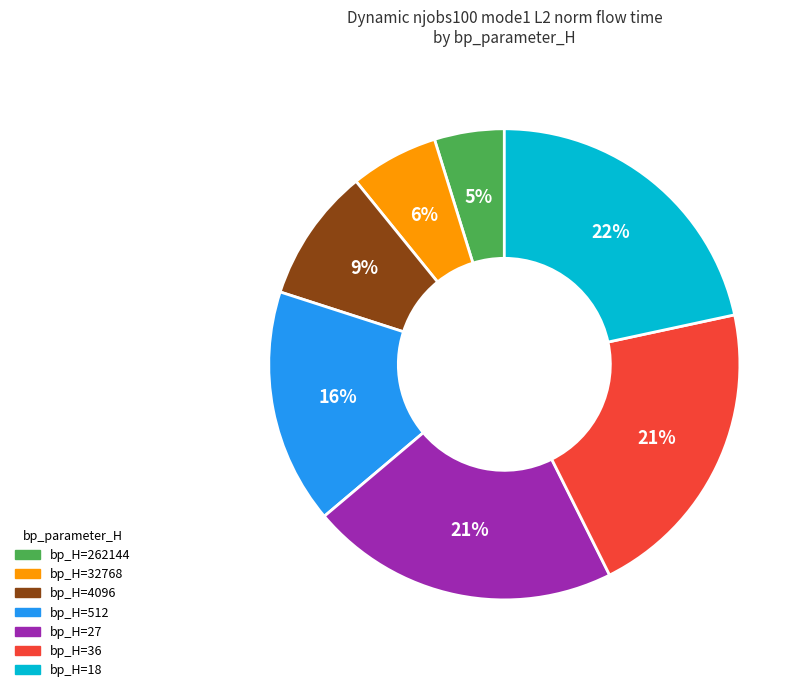

Do bp_H=512 and bp_H=18 together represent more than half of the pie?

No